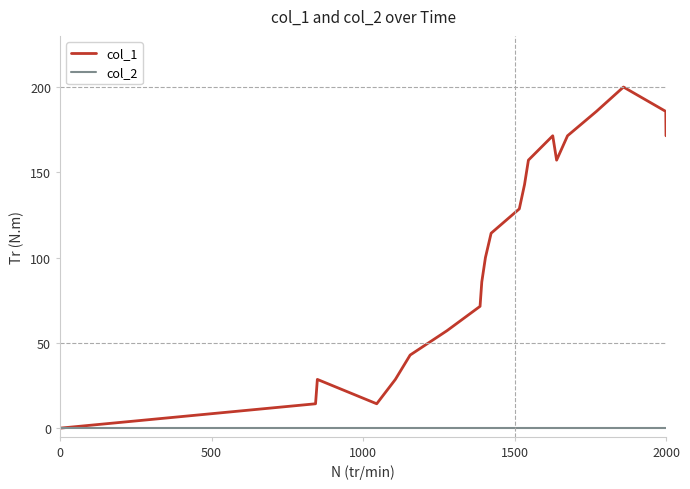

What is the greatest value displayed?

200.0